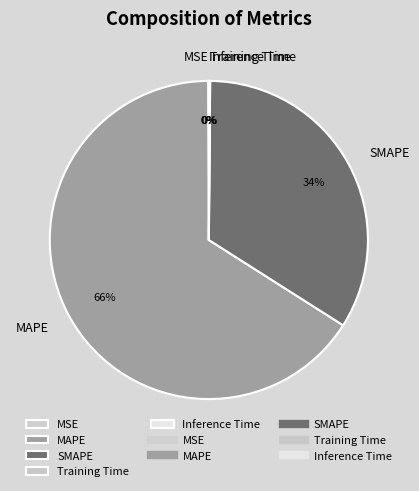

What is the ratio of the value at MAPE to the value at SMAPE?

1.9